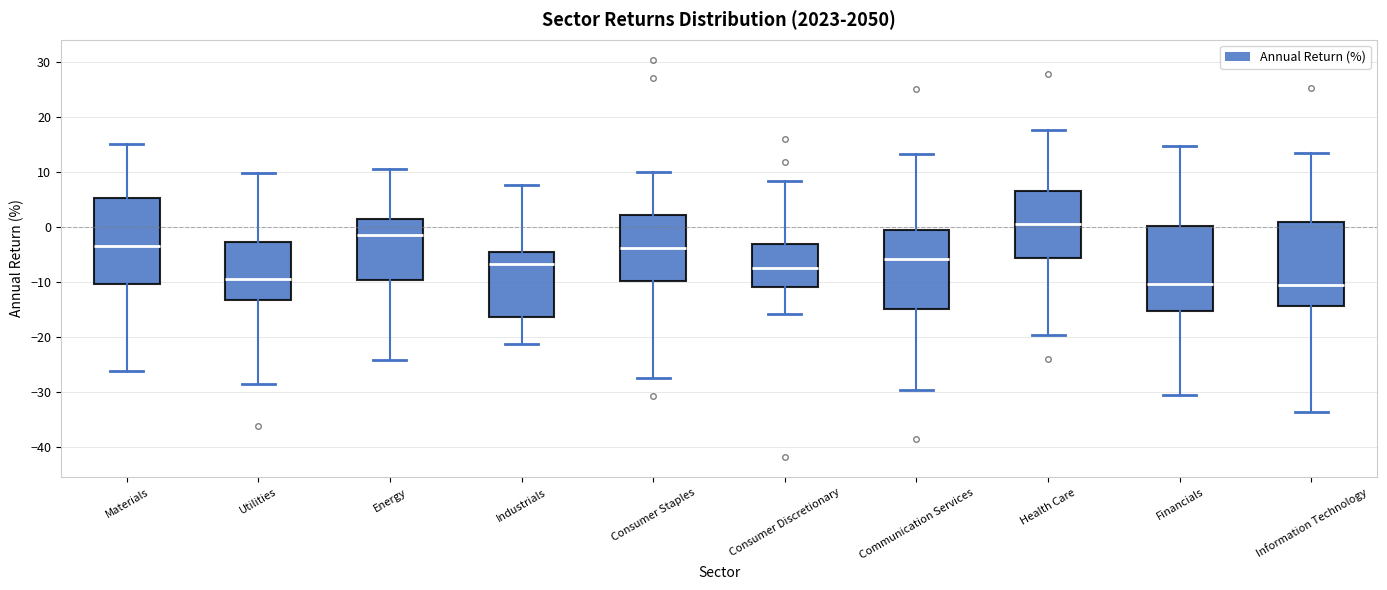

Reading left to right, read every box against the y-axis: the position of its median line, the range the box covers, and the ends of its whiskers. The values are not printed on the chart, so give them approximately, as read against the axis.

Materials: median -3, box -10 to 5, whiskers -26 to 15
Utilities: median -10, box -13 to -3, whiskers -29 to 10
Energy: median -1, box -10 to 1, whiskers -24 to 10
Industrials: median -7, box -16 to -5, whiskers -21 to 8
Consumer Staples: median -4, box -10 to 2, whiskers -27 to 10
Consumer Discretionary: median -8, box -11 to -3, whiskers -16 to 8
Communication Services: median -6, box -15 to -1, whiskers -30 to 13
Health Care: median 1, box -6 to 6, whiskers -20 to 18
Financials: median -10, box -15 to 0, whiskers -31 to 15
Information Technology: median -11, box -14 to 1, whiskers -34 to 14